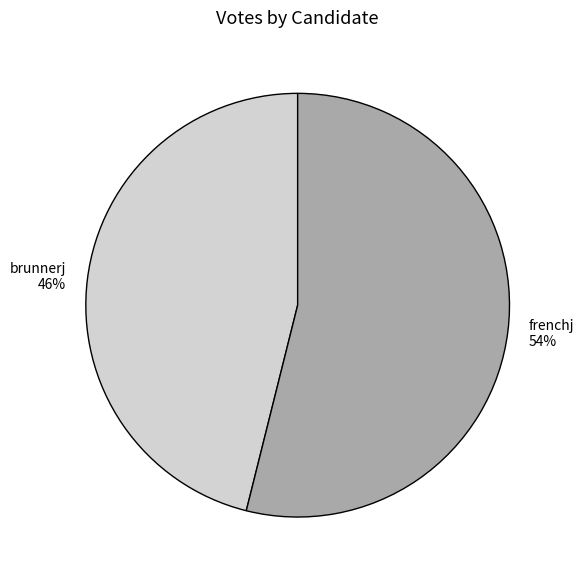

Which category has the biggest portion of the pie?

frenchj